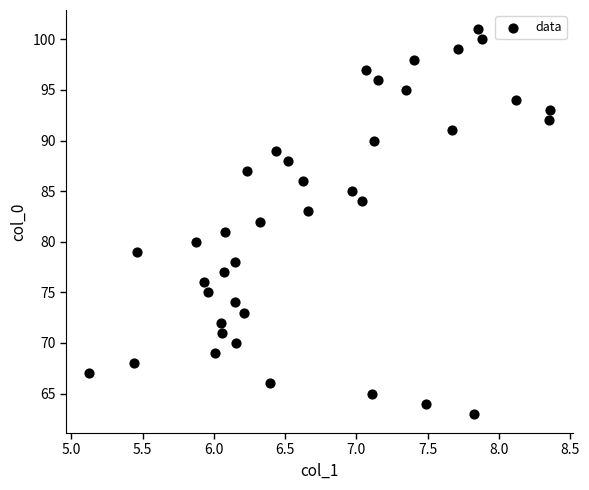

What is the range of Y values (max minus min)?

38